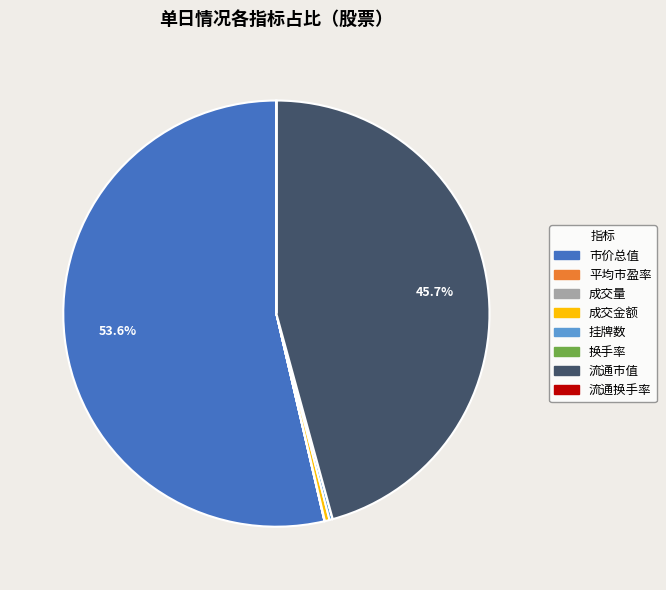

Which category accounts for the majority?

市价总值